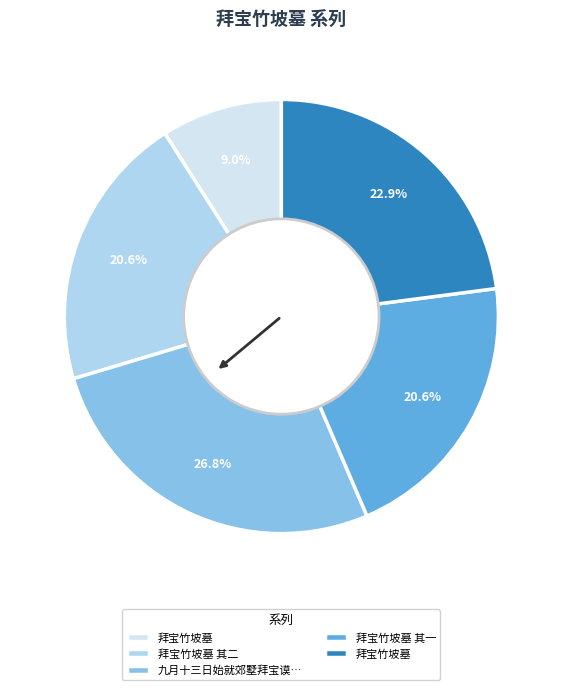

To the nearest percent, what is the difference between the largest and smallest slice percentages?

18%